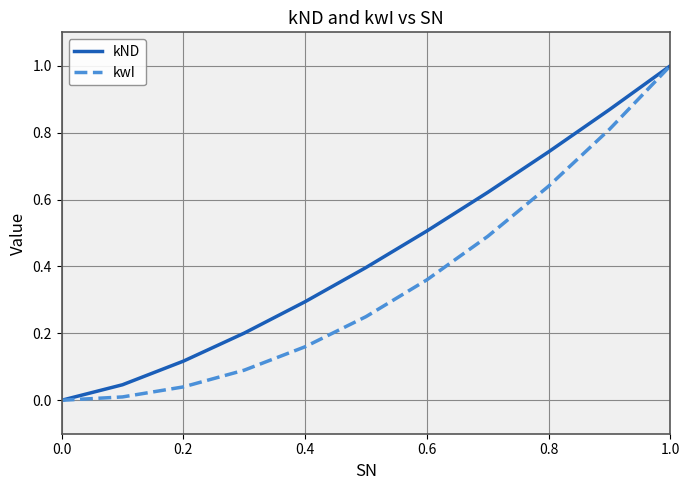

Rank the series by their average value, from highest to lowest.

kND, kwI